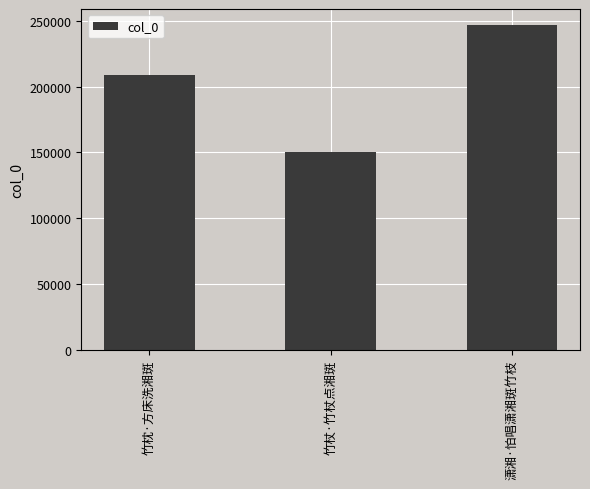

Which label corresponds to the largest value in the chart?

潇湘·怕唱潇湘斑竹枝